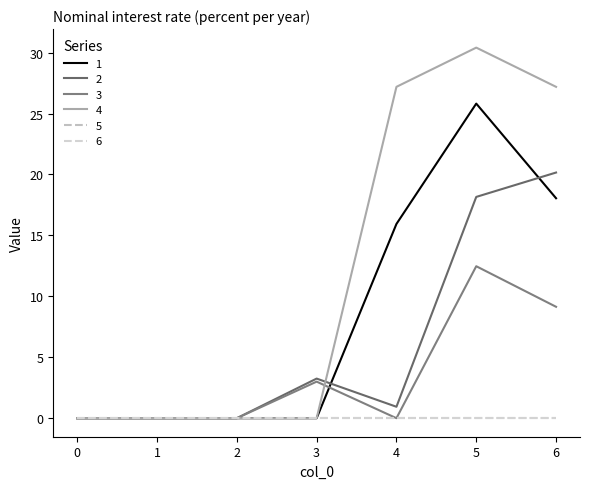

True or false: 1 has a value of -9.3 at 1.

False